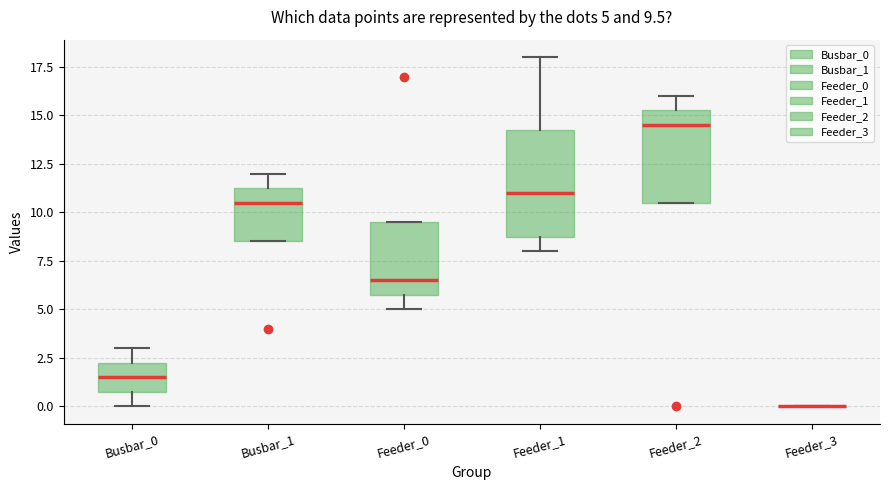

Comparing the boxes themselves (not the whiskers), which one is the tallest?

Feeder_1